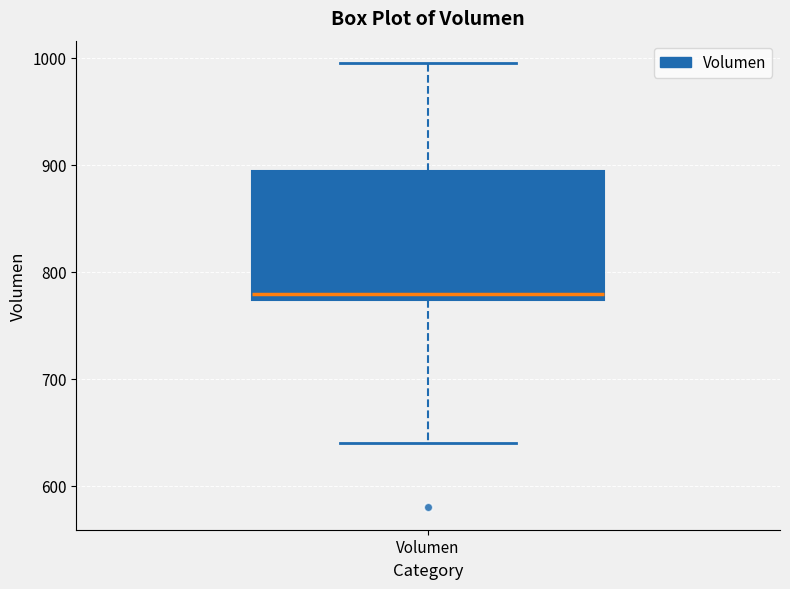

Read this box plot against the y-axis: the position of the median line, the range covered by the box, and the ends of both whiskers. The values are not printed on the chart, so give them approximately, as read against the axis.

median 780, box 770 to 890, whiskers 640 to 1000